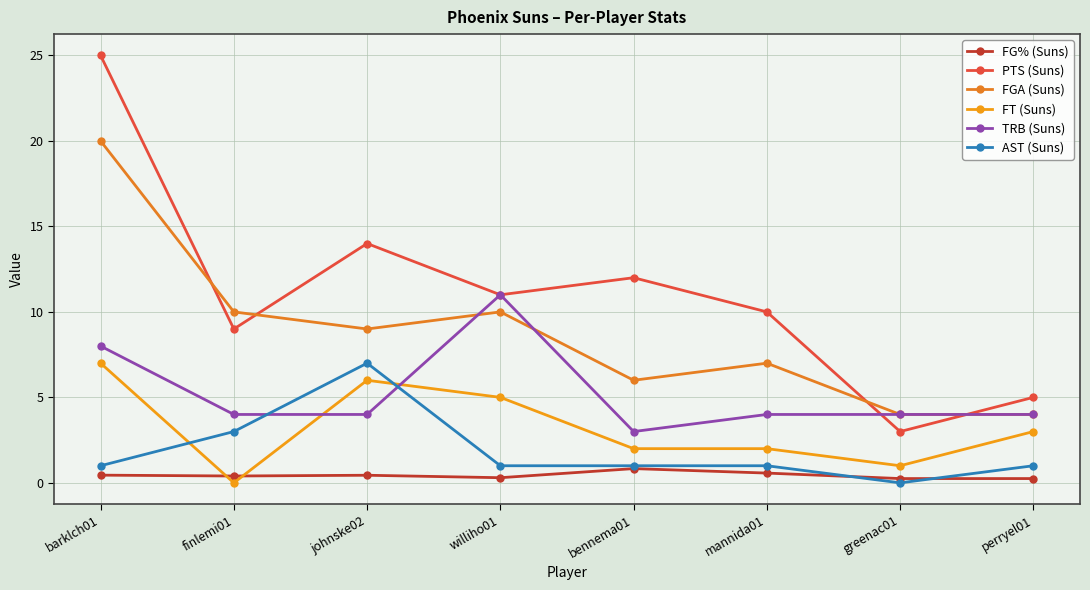

What is the difference between the maximum and minimum values in the PTS (Suns) series?

22.0